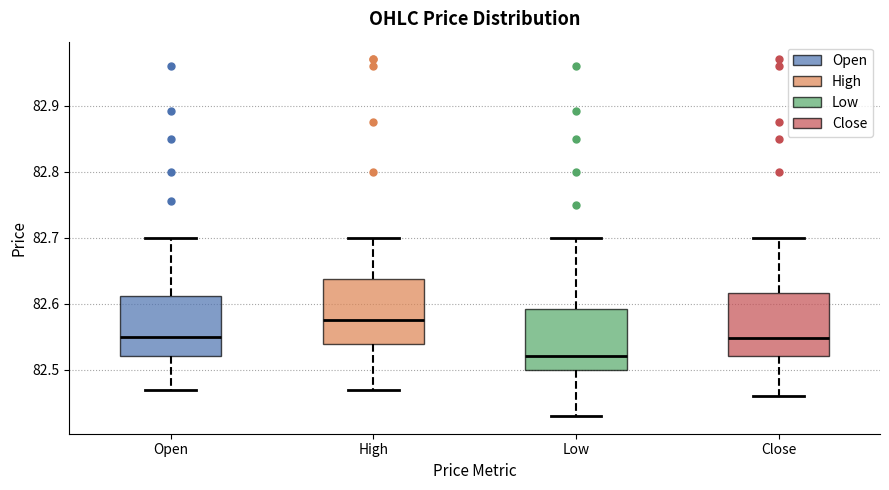

Where does the median line of the box for High sit on the y-axis? The values are not printed on the chart, so give them approximately, as read against the axis.

82.58